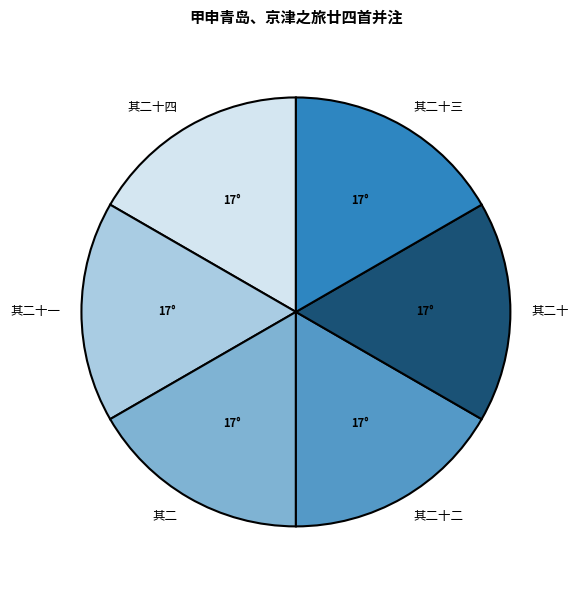

Do 其二十二 and 其二十三 together represent more than half of the pie?

No